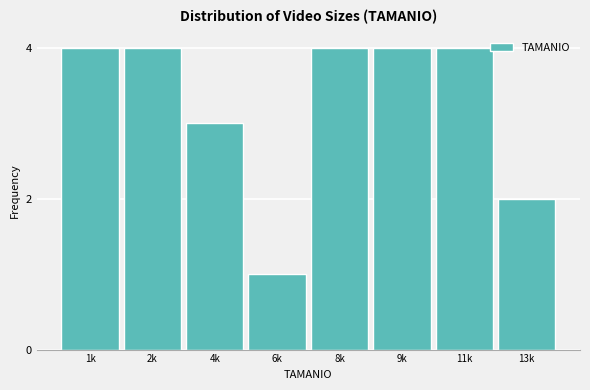

Reading left to right, transcribe all the data shown in this chart.

1k=4	2k=4	4k=3	6k=1	8k=4	9k=4	11k=4	13k=2